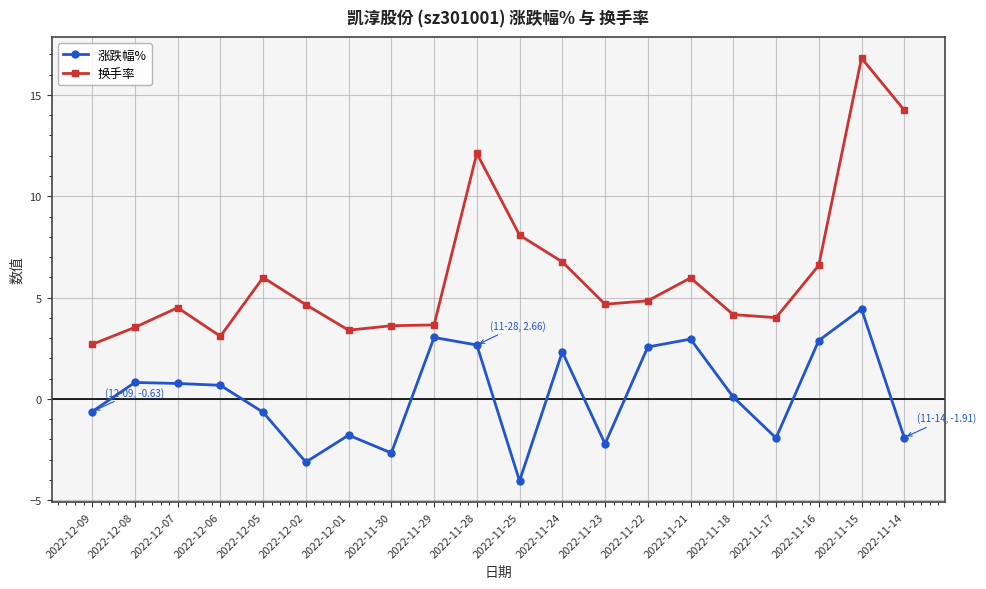

What are all the series names shown in the legend?

涨跌幅%, 换手率